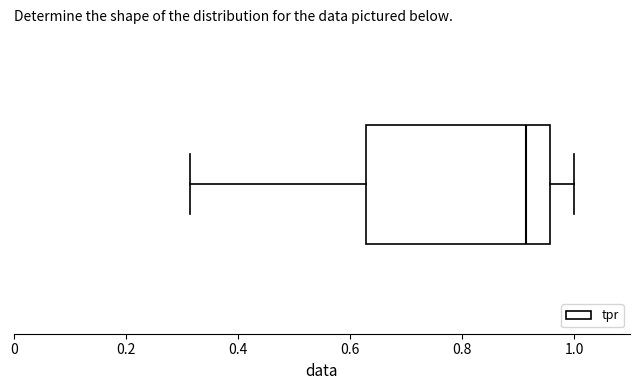

Read this box plot against the x-axis: the position of the median line, the range covered by the box, and the ends of both whiskers. The values are not printed on the chart, so give them approximately, as read against the axis.

median 0.92, box 0.62 to 0.96, whiskers 0.32 to 1.00